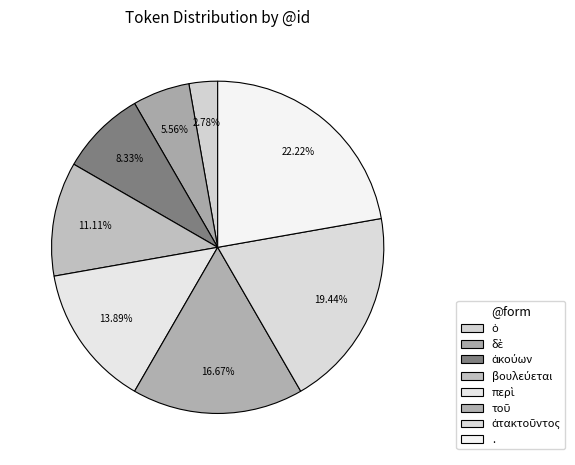

Rank the categories by value from highest to lowest.

., ἀτακτοῦντος, τοῦ, περὶ, βουλεύεται, ἀκούων, δὲ, ὁ